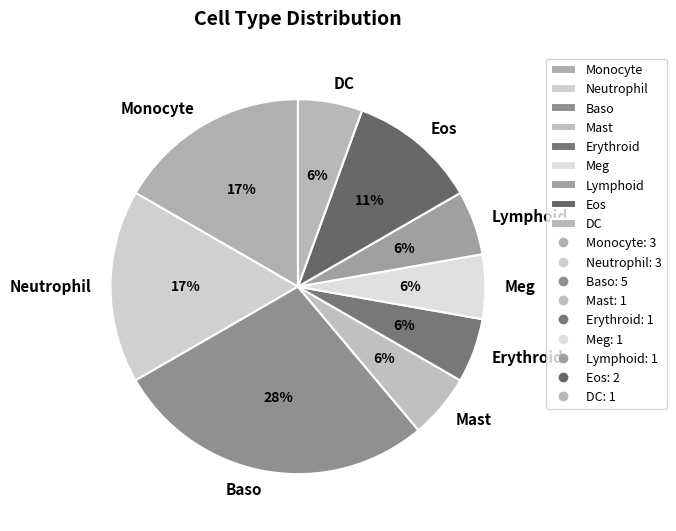

Is it true that DC is 19% of the pie?

False